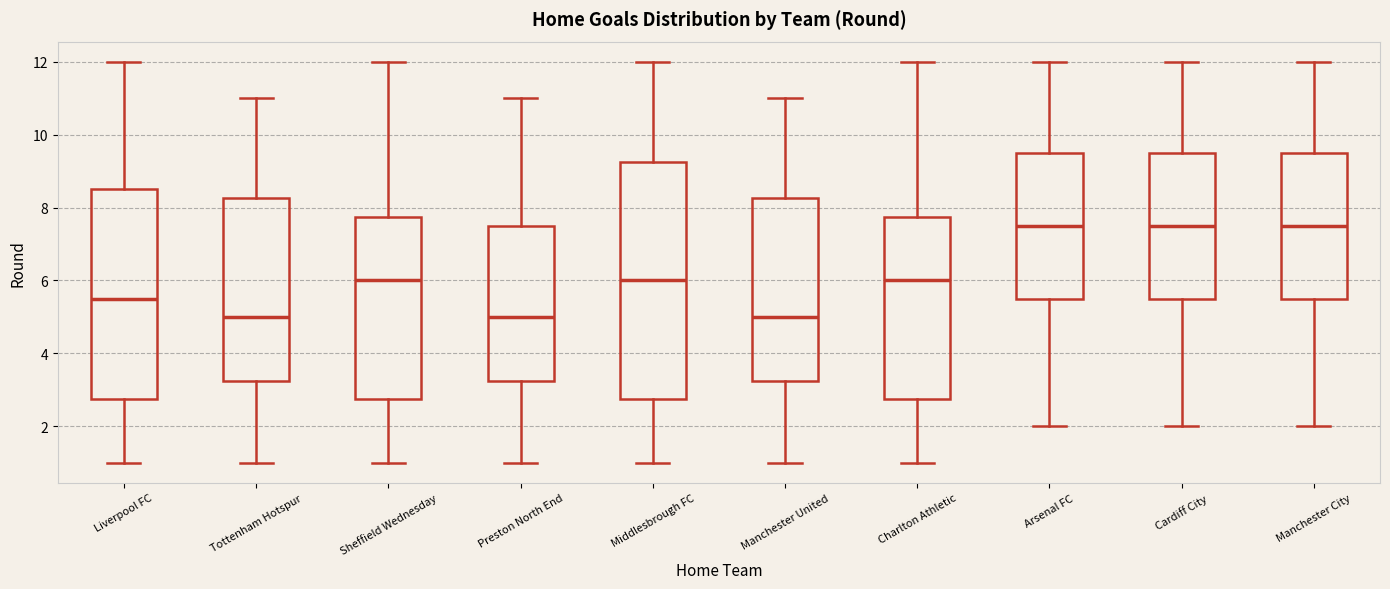

Reading left to right, read every box against the y-axis: the position of its median line, the range the box covers, and the ends of its whiskers. The values are not printed on the chart, so give them approximately, as read against the axis.

Liverpool FC: median 5.6, box 2.8 to 8.6, whiskers 1.0 to 12.0
Tottenham Hotspur: median 5.0, box 3.2 to 8.2, whiskers 1.0 to 11.0
Sheffield Wednesday: median 6.0, box 2.8 to 7.8, whiskers 1.0 to 12.0
Preston North End: median 5.0, box 3.2 to 7.6, whiskers 1.0 to 11.0
Middlesbrough FC: median 6.0, box 2.8 to 9.2, whiskers 1.0 to 12.0
Manchester United: median 5.0, box 3.2 to 8.2, whiskers 1.0 to 11.0
Charlton Athletic: median 6.0, box 2.8 to 7.8, whiskers 1.0 to 12.0
Arsenal FC: median 7.6, box 5.6 to 9.6, whiskers 2.0 to 12.0
Cardiff City: median 7.6, box 5.6 to 9.6, whiskers 2.0 to 12.0
Manchester City: median 7.6, box 5.6 to 9.6, whiskers 2.0 to 12.0